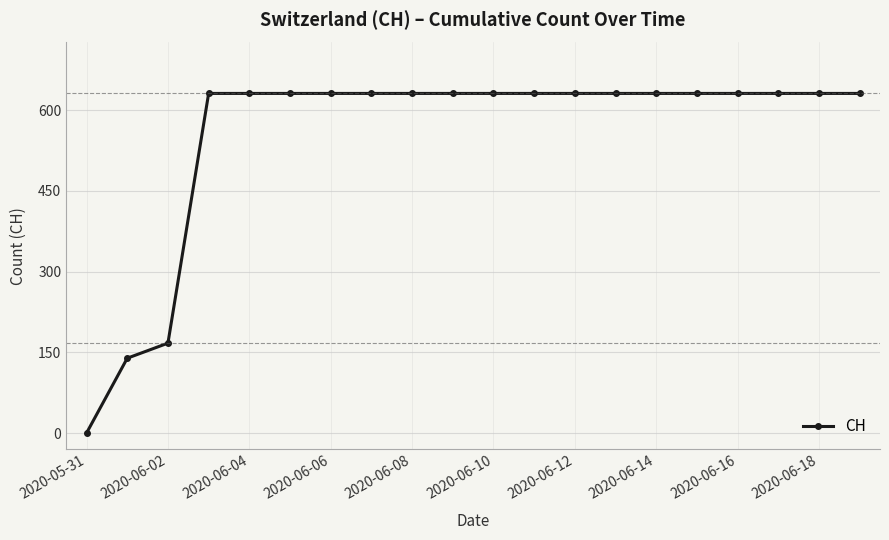

What is the value of the 13th point from the left?

631